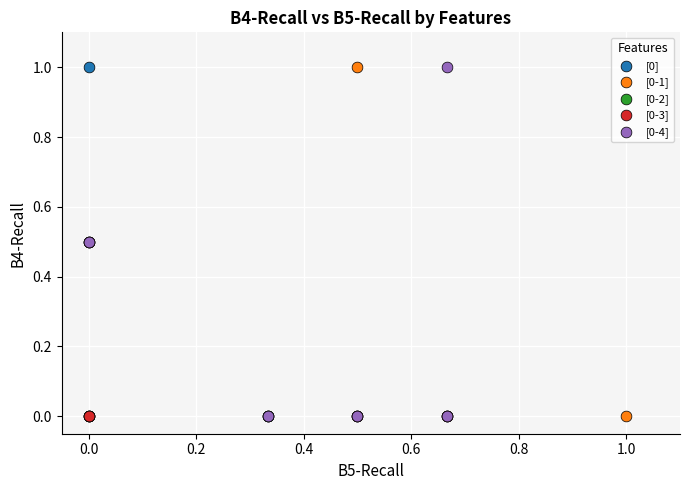

What are all the series names shown in the legend?

[0], [0-1], [0-2], [0-3], [0-4]